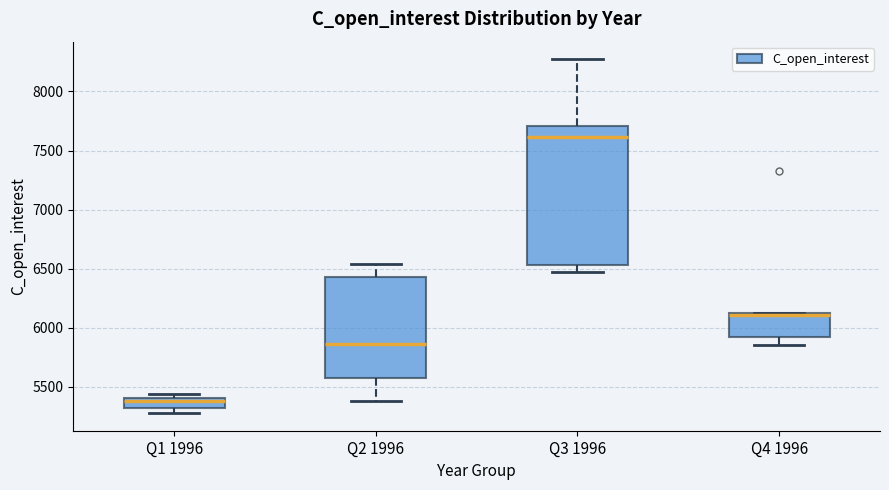

Which box is the tallest, from its lower edge to its upper edge?

Q3 1996